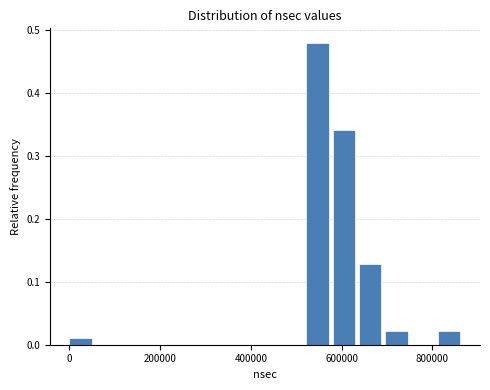

Read against the x-axis, roughly where is the centre of the tallest bar?

540000